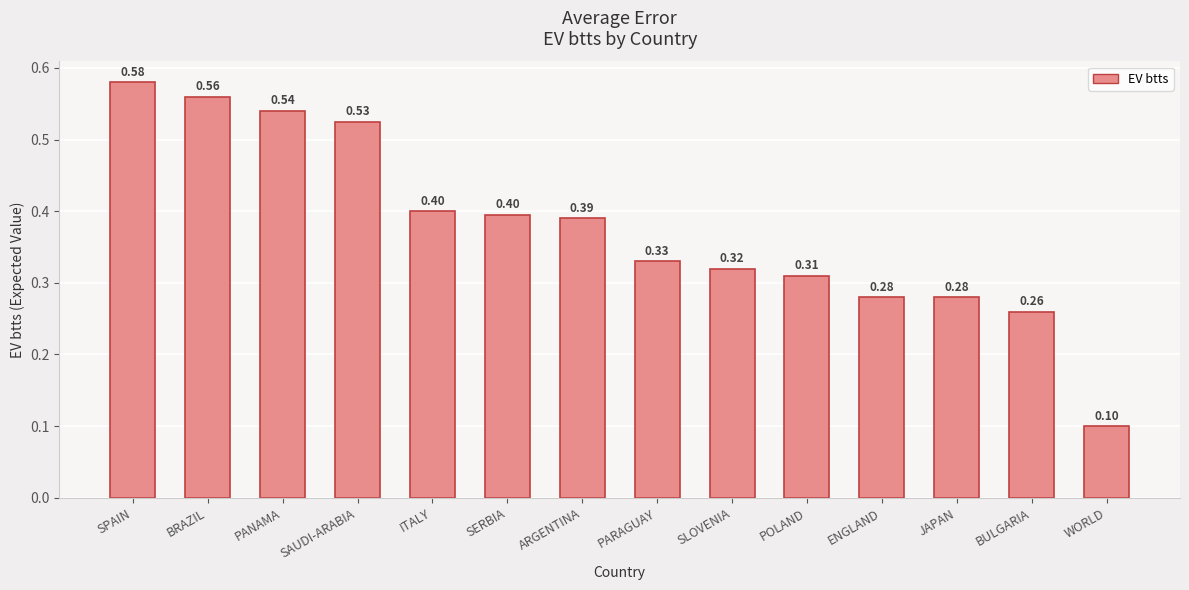

What is the sum of the values at BRAZIL and JAPAN?

0.8